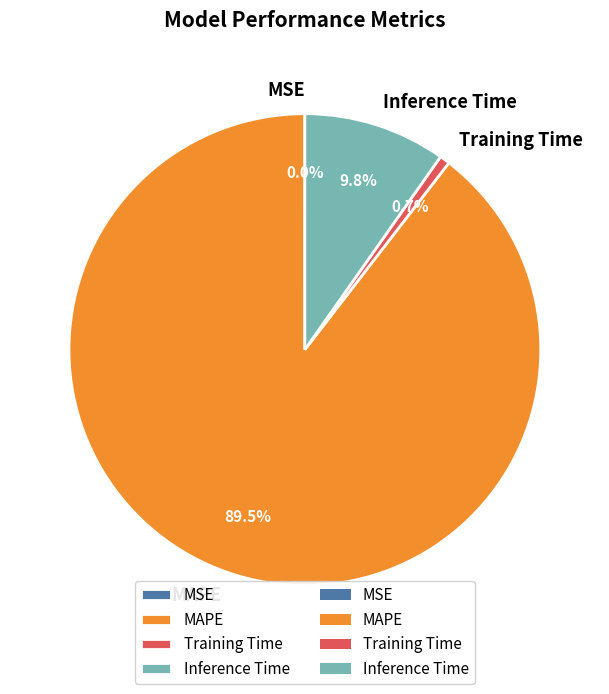

Between Training Time and Inference Time, which is larger?

Inference Time